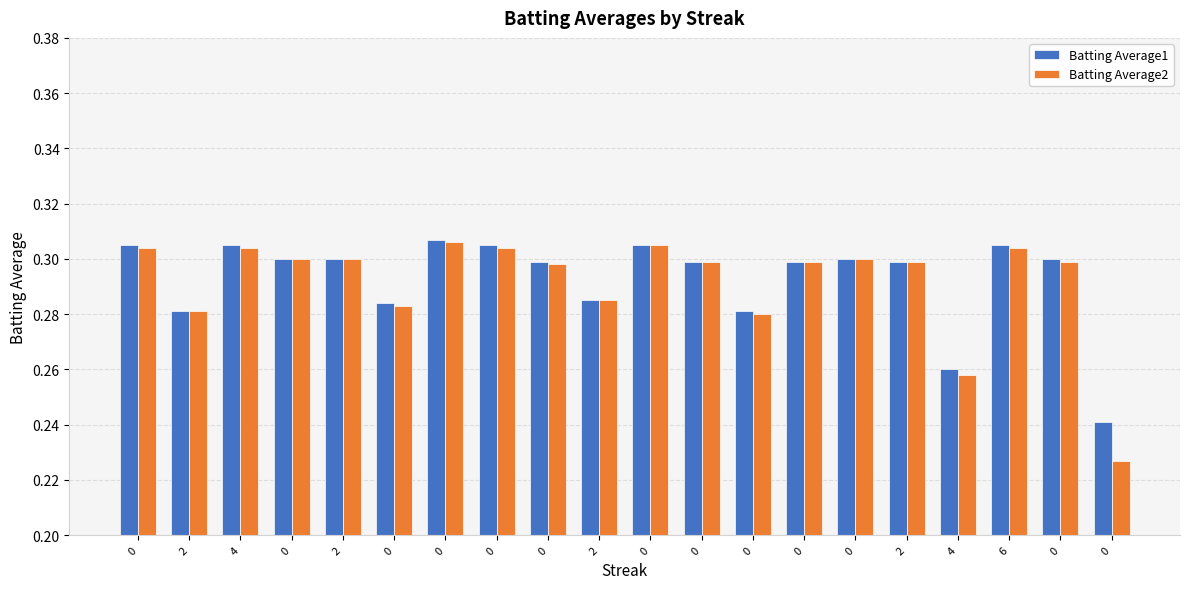

The value of Batting Average2 at 0 is 0.4. True or false?

False